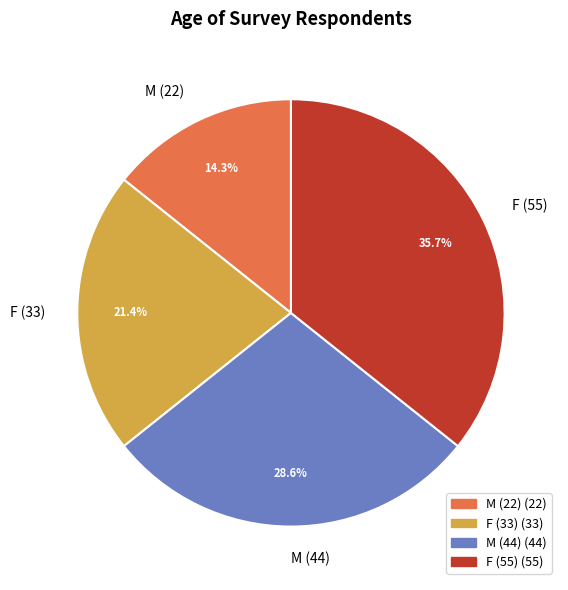

Is it true that F (55) is 36% of the pie?

True